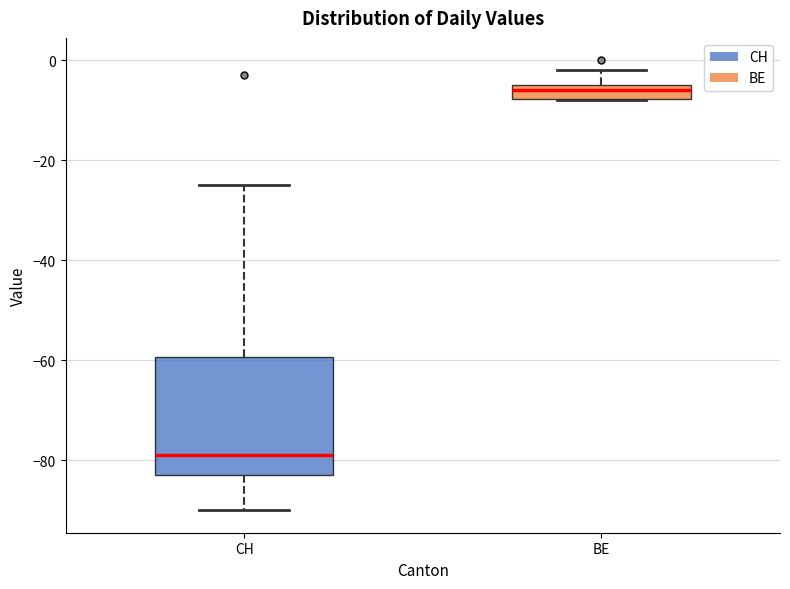

Which box's median line is the highest?

BE